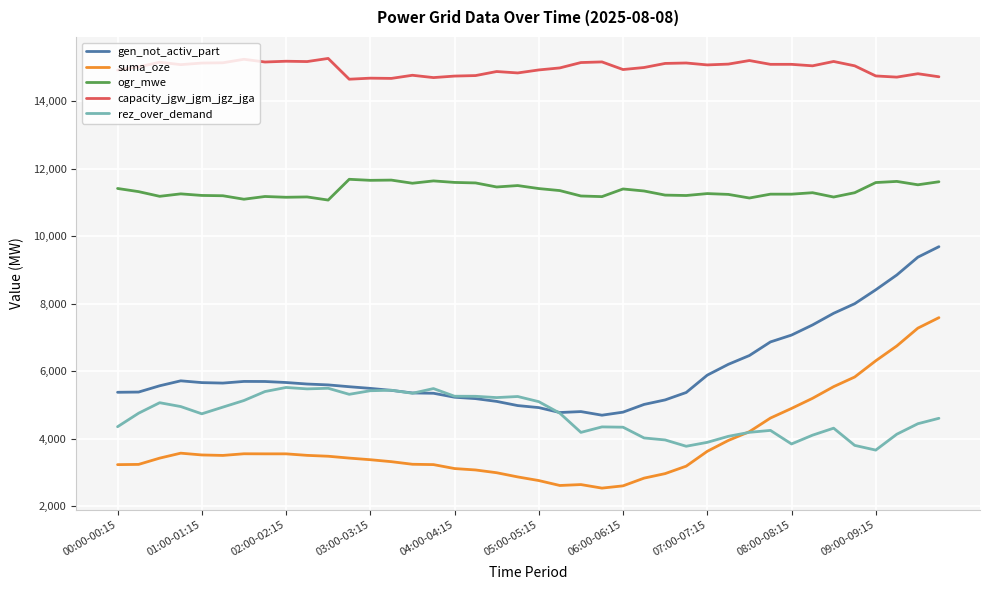

What is the difference between the second highest and second lowest values in the suma_oze series?

4676